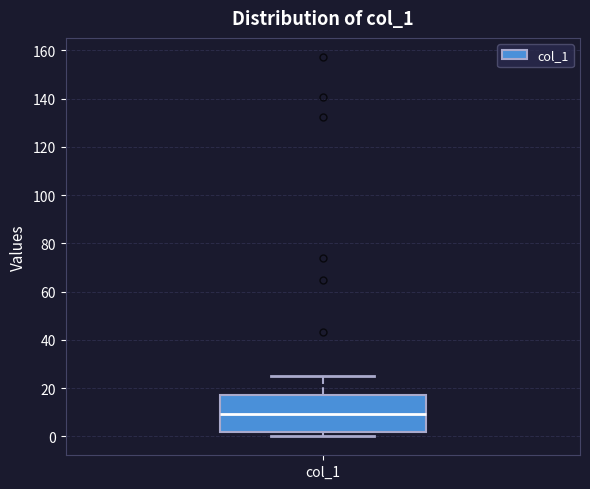

Transcribe this box plot: give where the median line is, the range the box spans, and where the two whiskers end, as read against the y-axis. The values are not printed on the chart, so give them approximately, as read against the axis.

median 10, box 2 to 18, whiskers 0 to 24